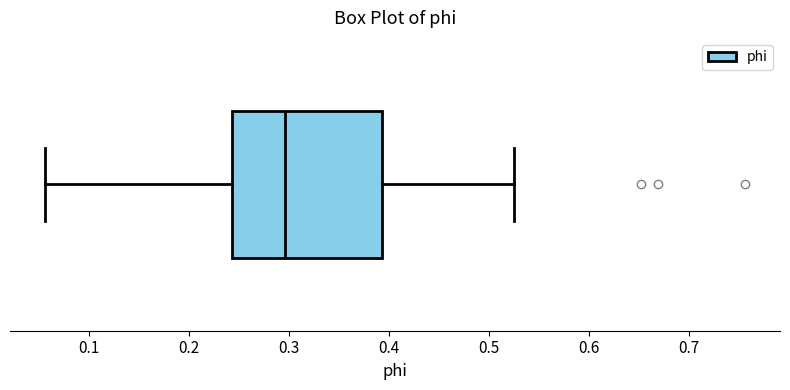

Transcribe this box plot: give where the median line is, the range the box spans, and where the two whiskers end, as read against the x-axis. The values are not printed on the chart, so give them approximately, as read against the axis.

median 0.30, box 0.24 to 0.39, whiskers 0.06 to 0.52